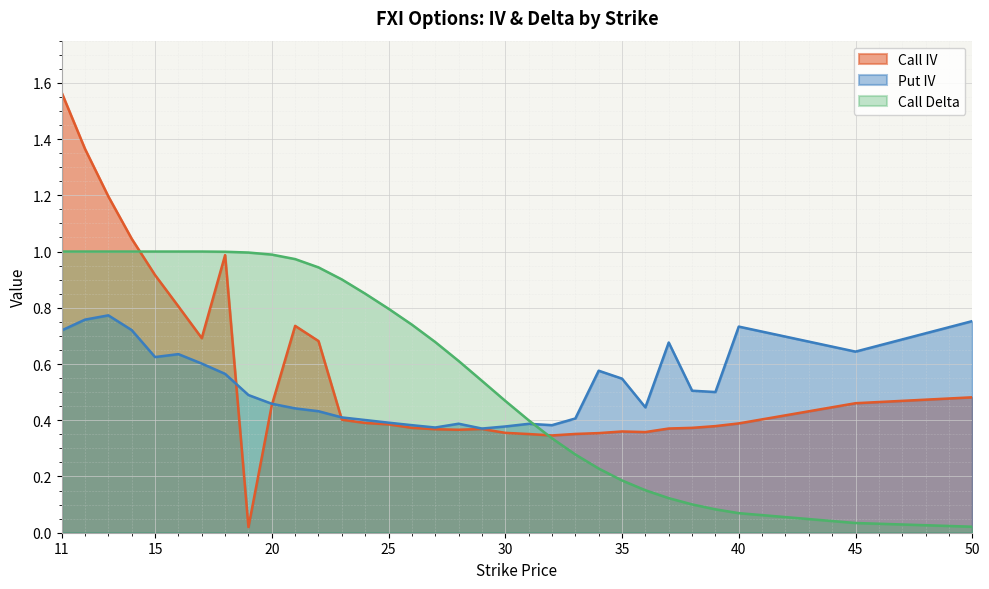

Reading left to right, extract all data points from this chart.

Call IV: 11=1.6	12=1.4	13=1.2	14=1.0	15=0.9	16=0.8	17=0.7	18=1.0	19=0.0	20=0.5	21=0.7	22=0.7	23=0.4	24=0.4	25=0.4	26=0.4	27=0.4	28=0.4	29=0.4	30=0.4	31=0.4	32=0.3	33=0.4	34=0.4	35=0.4	36=0.4	37=0.4	38=0.4	39=0.4	40=0.4	45=0.5	50=0.5
Put IV: 11=0.7	12=0.8	13=0.8	14=0.7	15=0.6	16=0.6	17=0.6	18=0.6	19=0.5	20=0.5	21=0.4	22=0.4	23=0.4	24=0.4	25=0.4	26=0.4	27=0.4	28=0.4	29=0.4	30=0.4	31=0.4	32=0.4	33=0.4	34=0.6	35=0.5	36=0.4	37=0.7	38=0.5	39=0.5	40=0.7	45=0.6	50=0.8
Call Delta: 11=1.0	12=1.0	13=1.0	14=1.0	15=1.0	16=1.0	17=1.0	18=1.0	19=1.0	20=1.0	21=1.0	22=0.9	23=0.9	24=0.9	25=0.8	26=0.7	27=0.7	28=0.6	29=0.5	30=0.5	31=0.4	32=0.3	33=0.3	34=0.2	35=0.2	36=0.2	37=0.1	38=0.1	39=0.1	40=0.1	45=0.0	50=0.0